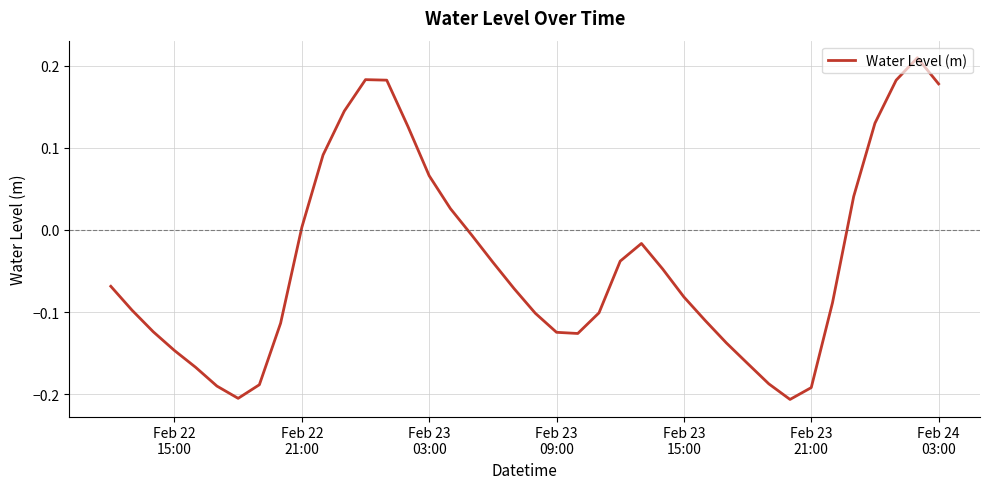

What is the difference between the maximum and minimum values?

0.4